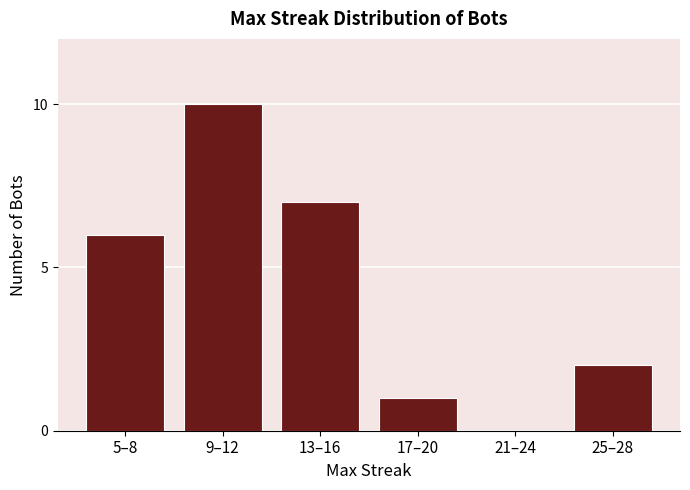

Reading left to right, list all the values displayed in this chart.

5–8=6	9–12=10	13–16=7	17–20=1	21–24=0	25–28=2